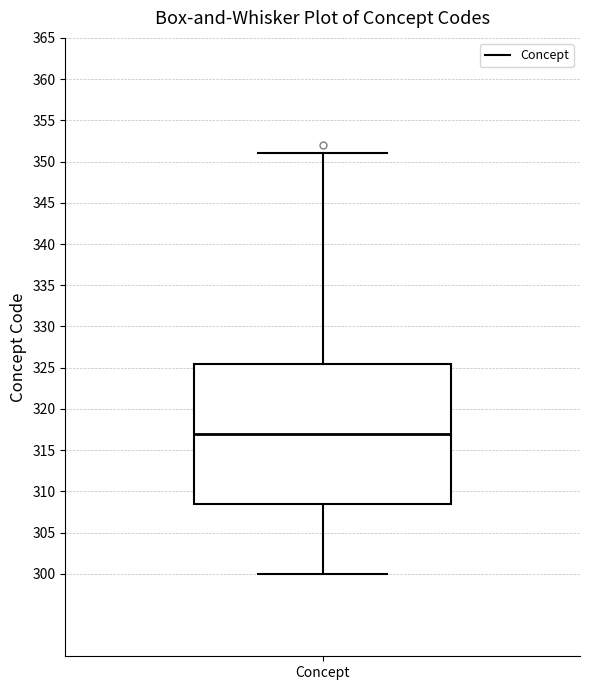

Where does the upper whisker of the box for Concept end on the y-axis? The values are not printed on the chart, so give them approximately, as read against the axis.

351.0